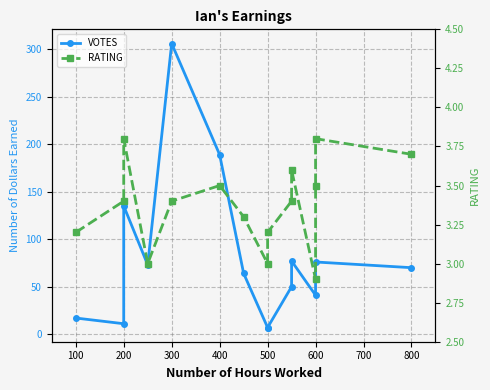

Which series changed the most between 500 and 600?

VOTES